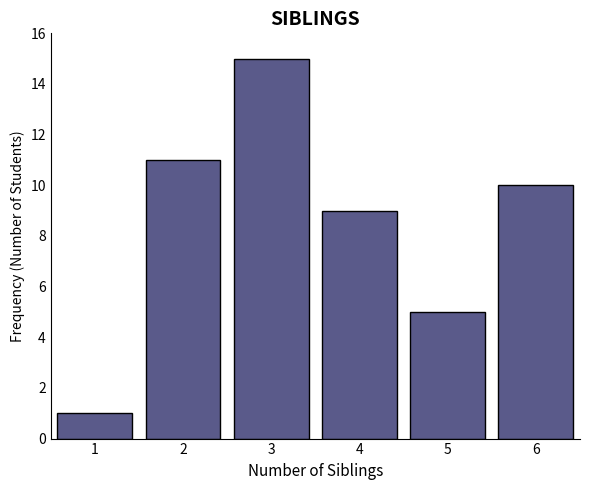

Reading right to left, transcribe all the data shown in this chart.

10	5	9	15	11	1